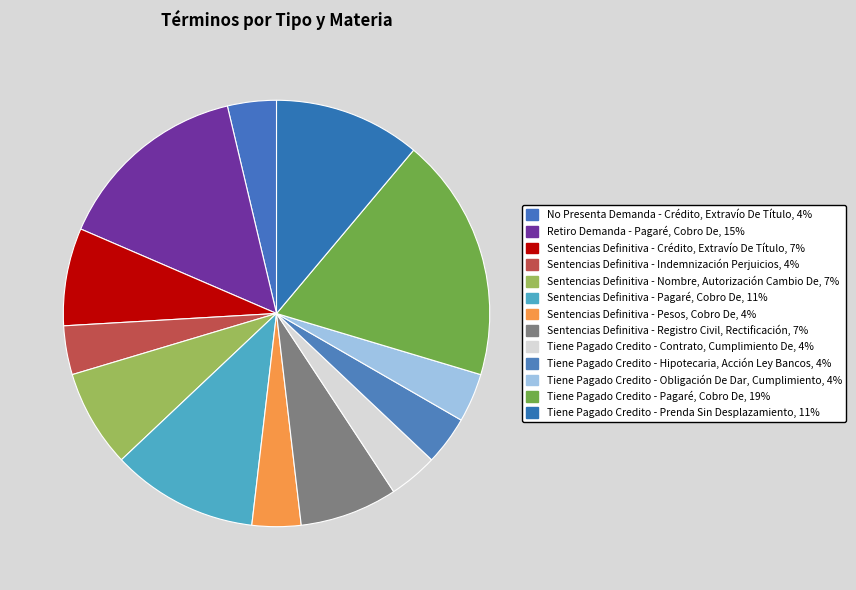

To the nearest percent, what percentage of the pie is Sentencias Definitiva - Pagaré, Cobro De?

11%